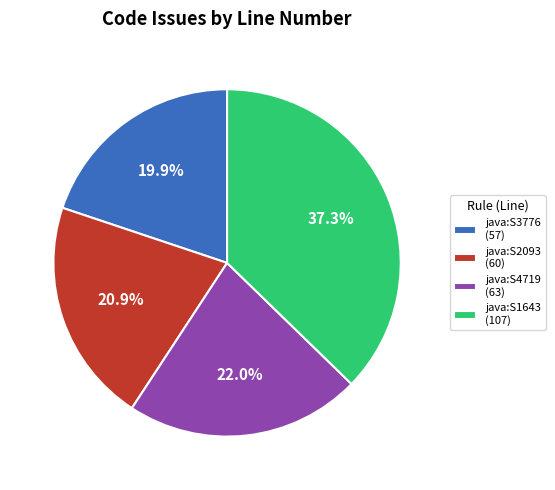

What is the largest slice in the pie chart?

java:S1643